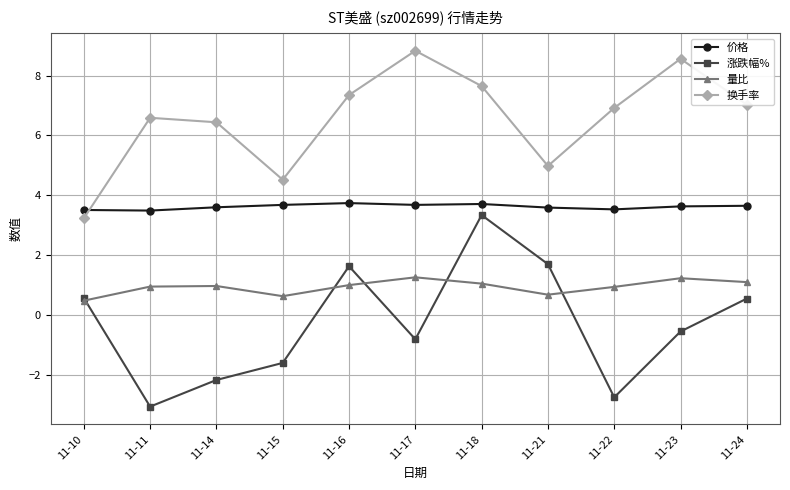

What is the difference between the 换手率 values at 11-16 and 11-18?

0.3